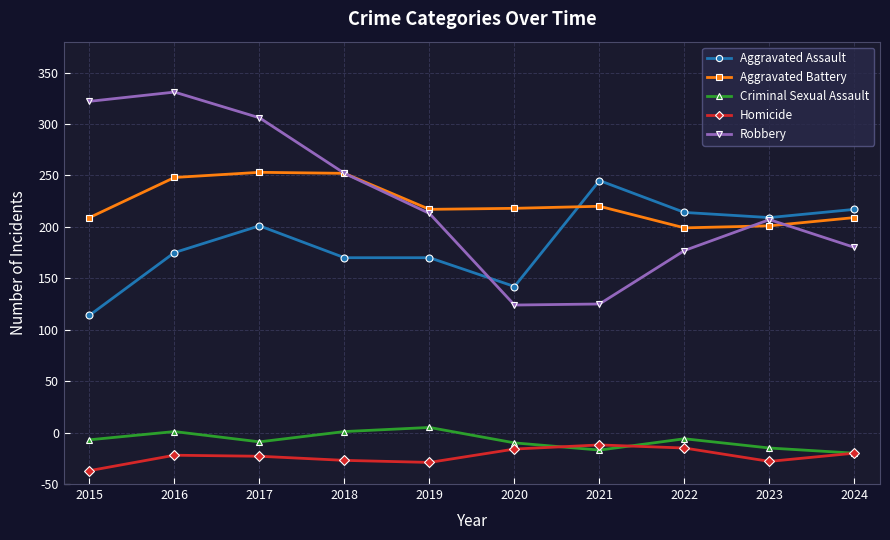

At which label does Aggravated Battery first exceed 268?

2016